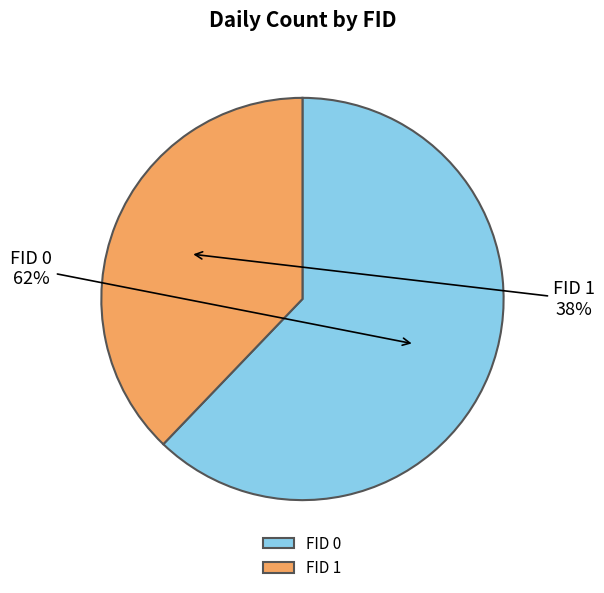

To the nearest percent, what is the combined percentage of FID 0 and FID 1?

100%